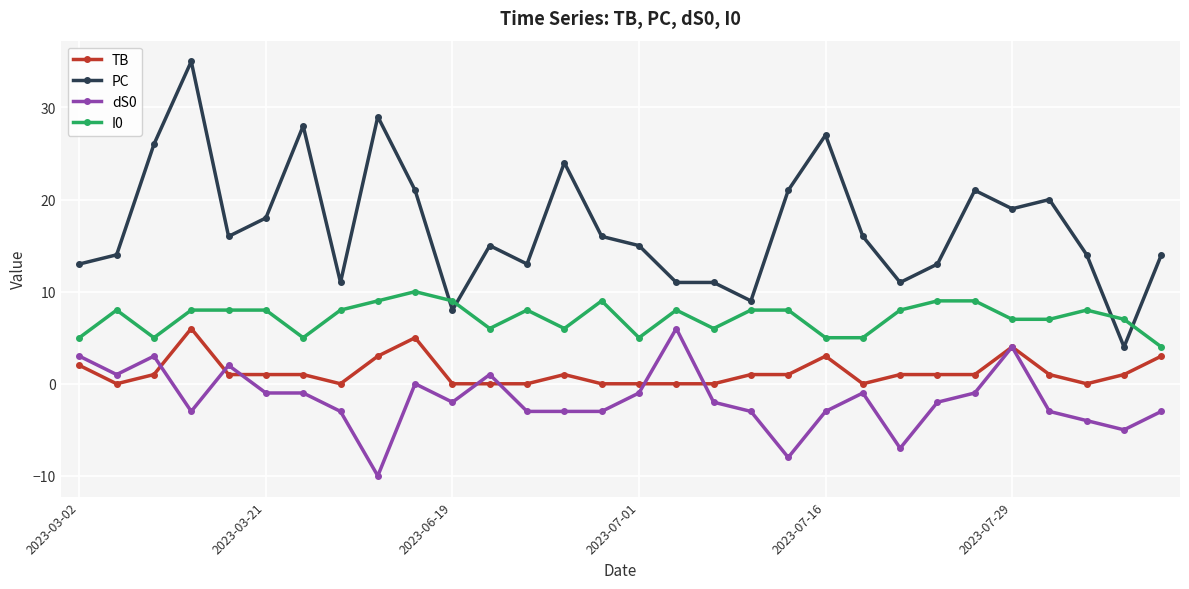

What is the maximum value for TB?

6